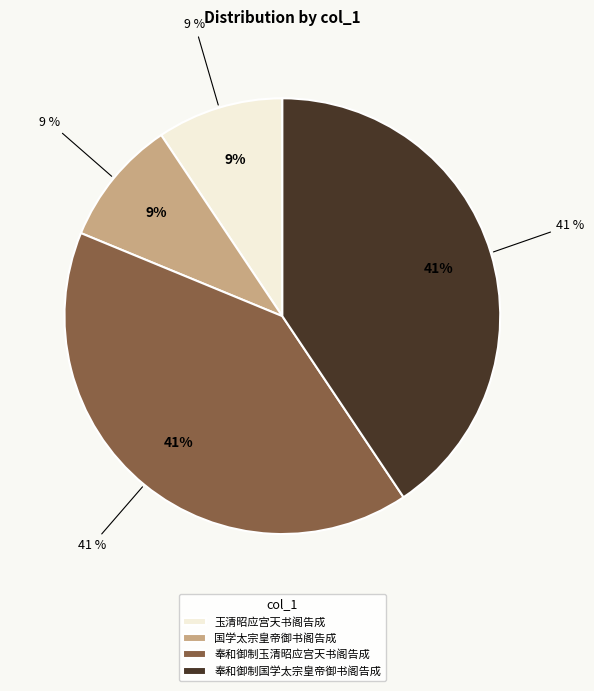

To the nearest percent, what portion does 玉清昭应宫天书阁告成 represent?

9%